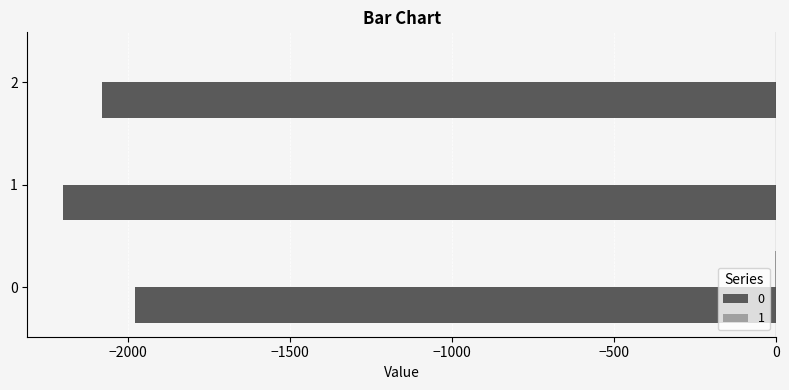

Is it true that 0 equals -2723 at 0?

False